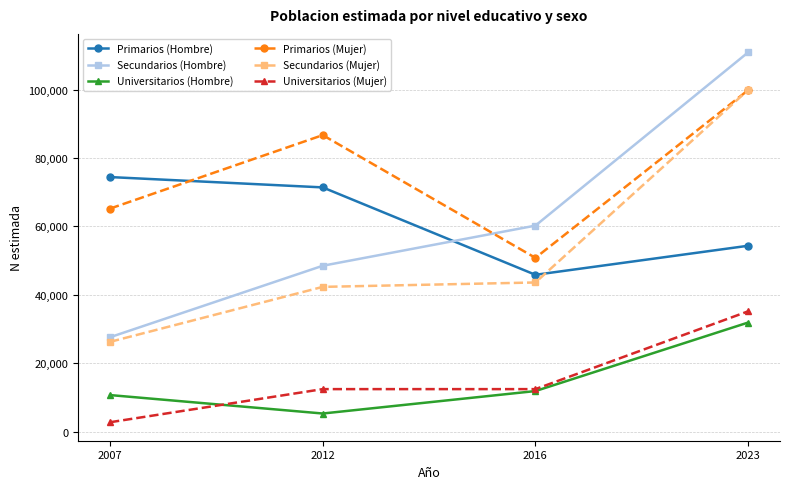

What is the minimum value for Primarios (Mujer)?

50796